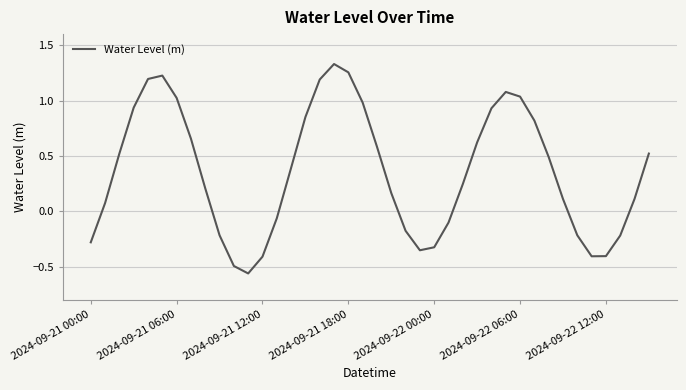

What is the difference between the maximum and minimum values?

1.9